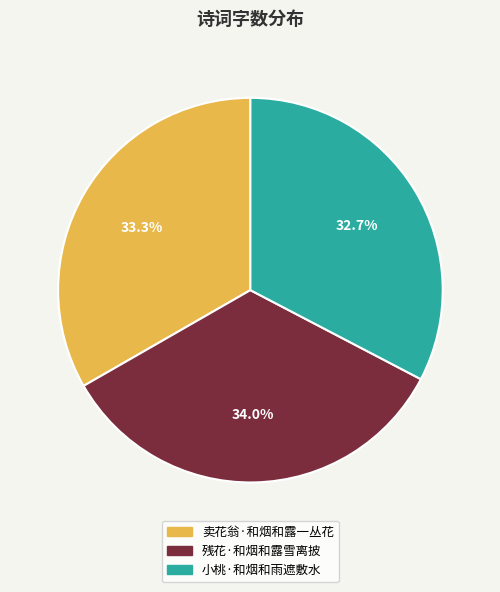

Rank the categories by value from lowest to highest.

小桃·和烟和雨遮敷水, 卖花翁·和烟和露一丛花, 残花·和烟和露雪离披